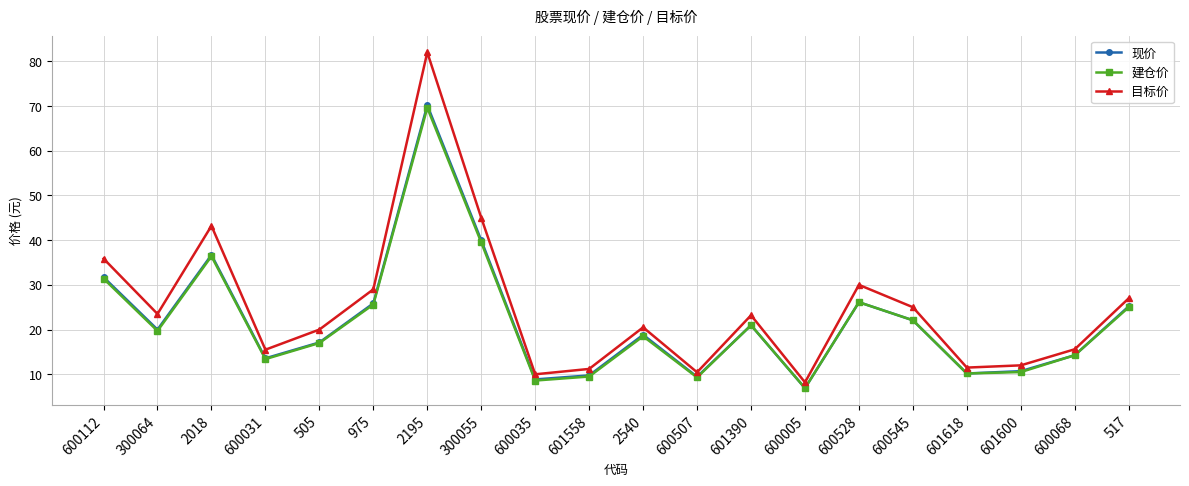

Which series has the widest spread of values?

目标价